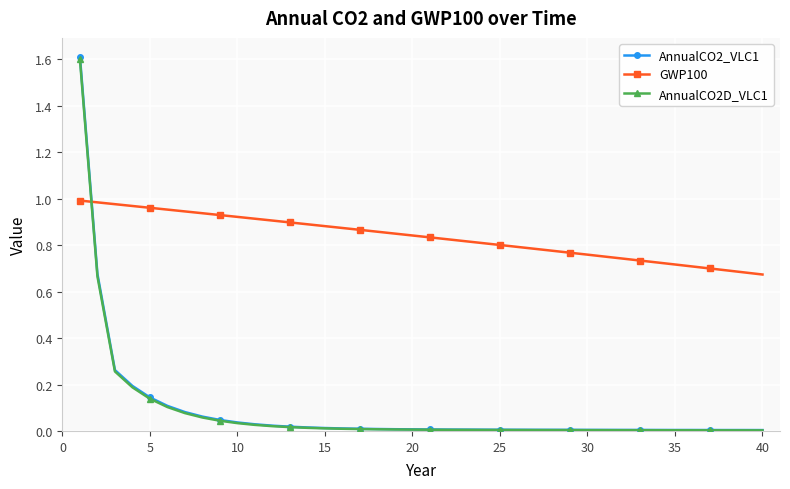

How many distinct data groups are displayed?

3